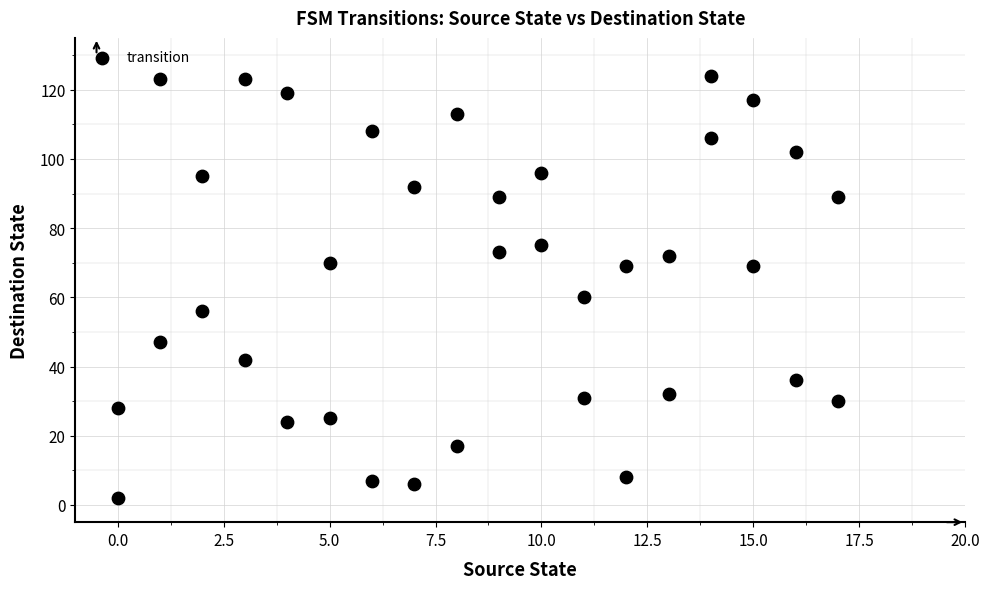

What is the range of X values (max minus min)?

17